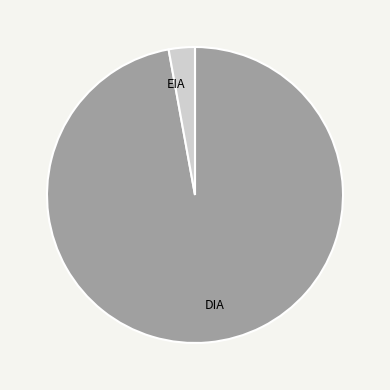

Rank the categories by value from lowest to highest.

EIA, DIA